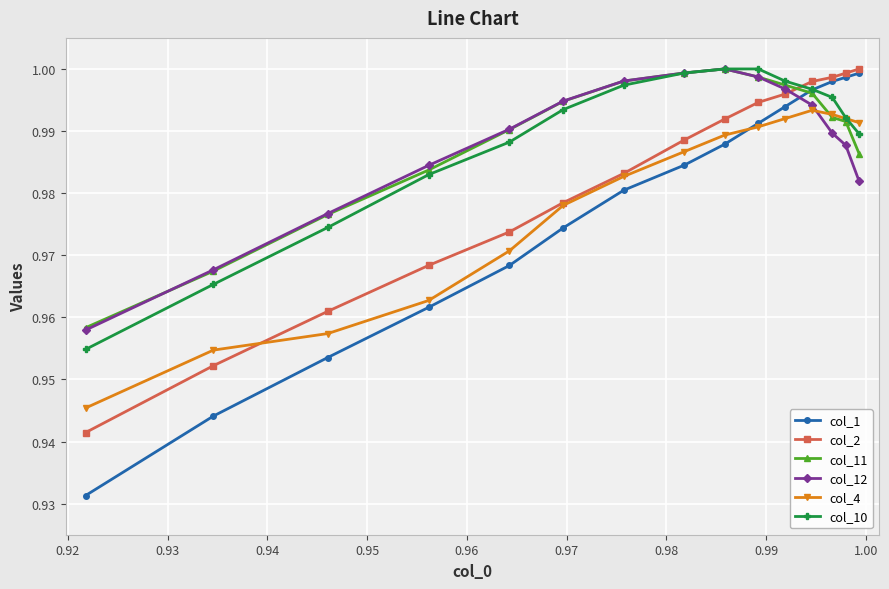

True or false: col_12 and col_10 cross at least once.

True